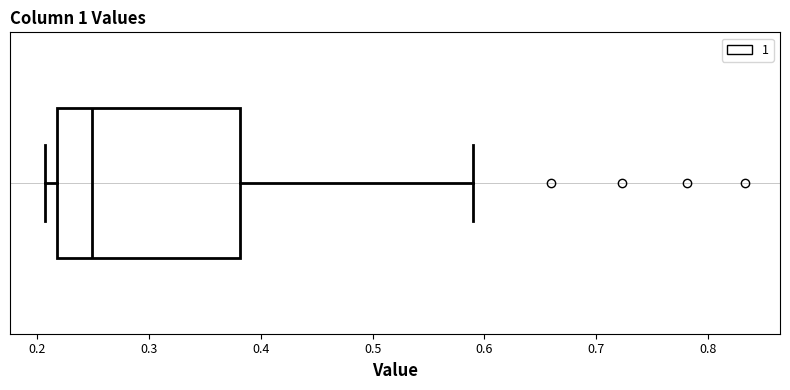

Where is the left edge of the box on the x-axis? The values are not printed on the chart, so give them approximately, as read against the axis.

0.22